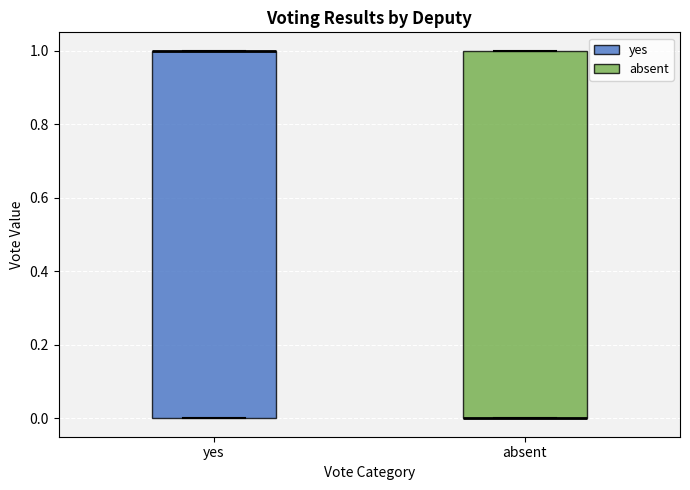

Where is the lower edge of the box for absent on the y-axis? The values are not printed on the chart, so give them approximately, as read against the axis.

0